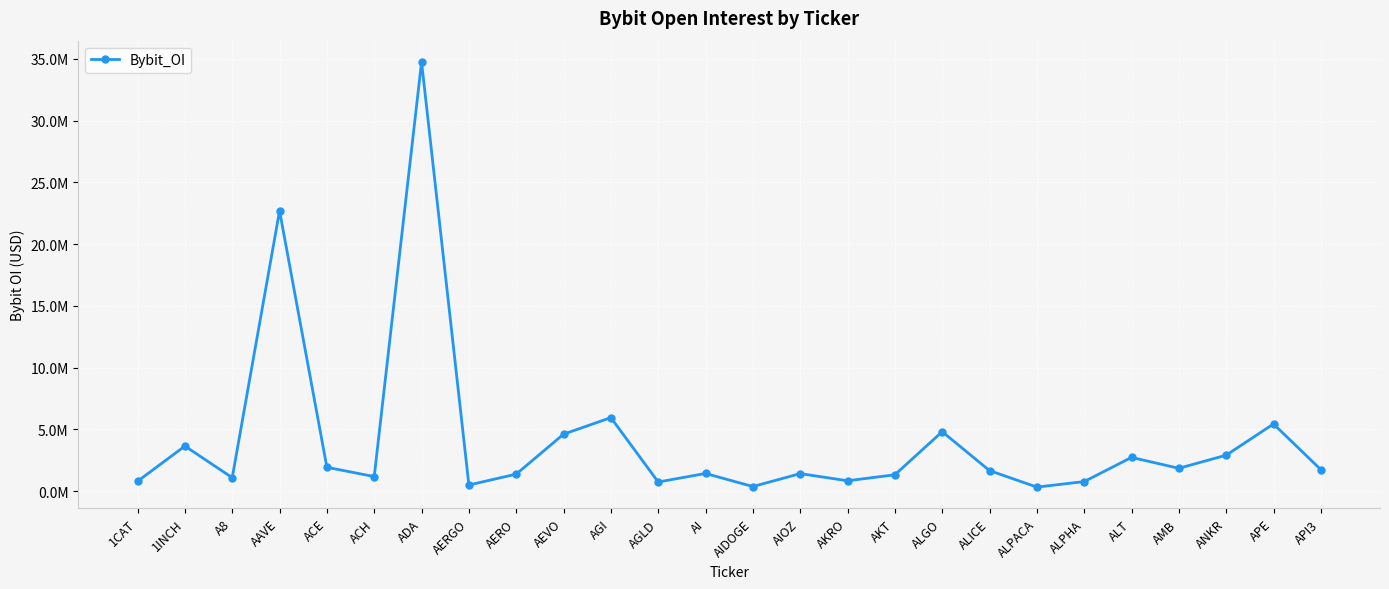

What position from the left is AIDOGE?

14